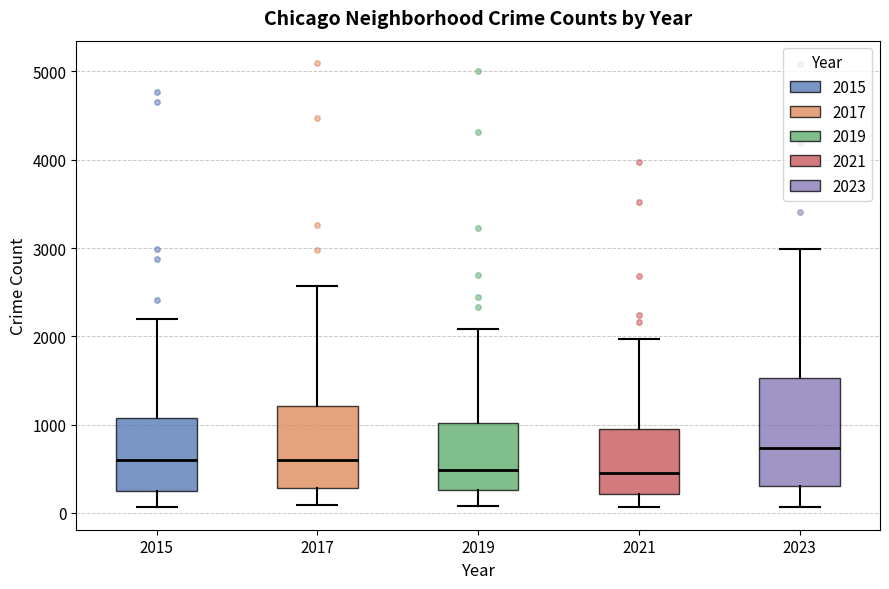

Reading left to right, read every box against the y-axis: the position of its median line, the range the box covers, and the ends of its whiskers. The values are not printed on the chart, so give them approximately, as read against the axis.

2015: median 600, box 300 to 1100, whiskers 100 to 2200
2017: median 600, box 300 to 1200, whiskers 100 to 2600
2019: median 500, box 300 to 1000, whiskers 100 to 2100
2021: median 500, box 200 to 900, whiskers 100 to 2000
2023: median 700, box 300 to 1500, whiskers 100 to 3000